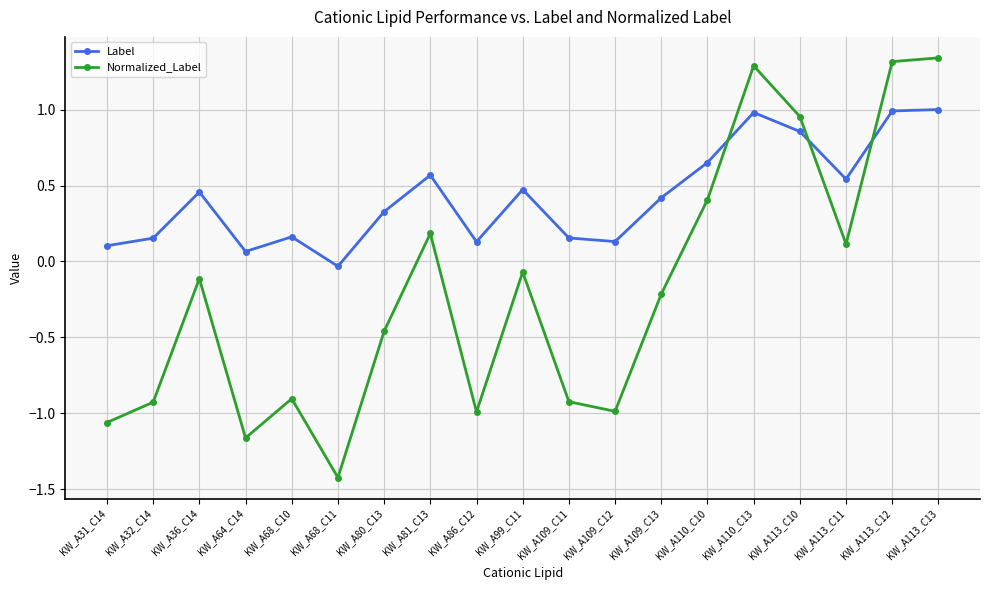

What is the sum of the Normalized_Label values at KW_A109_C12 and KW_A80_C13?

-1.4